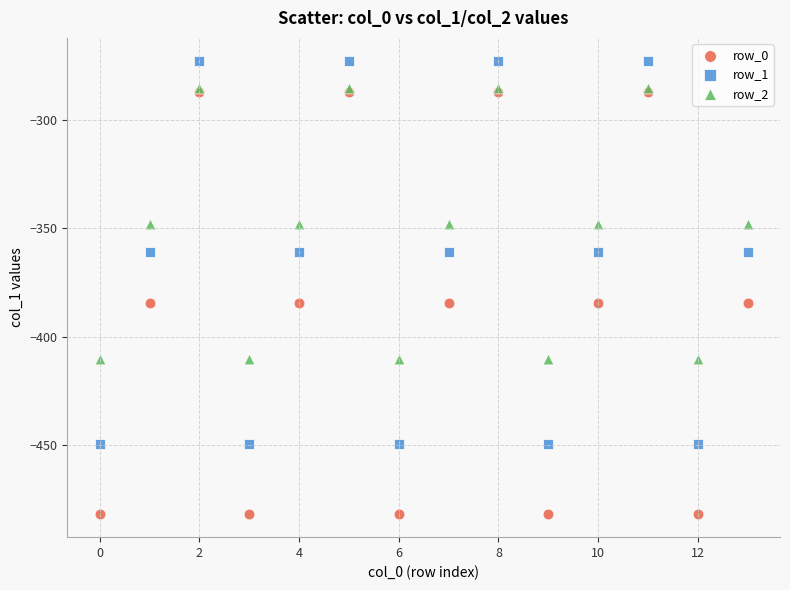

What are all the series names shown in the legend?

row_0, row_1, row_2